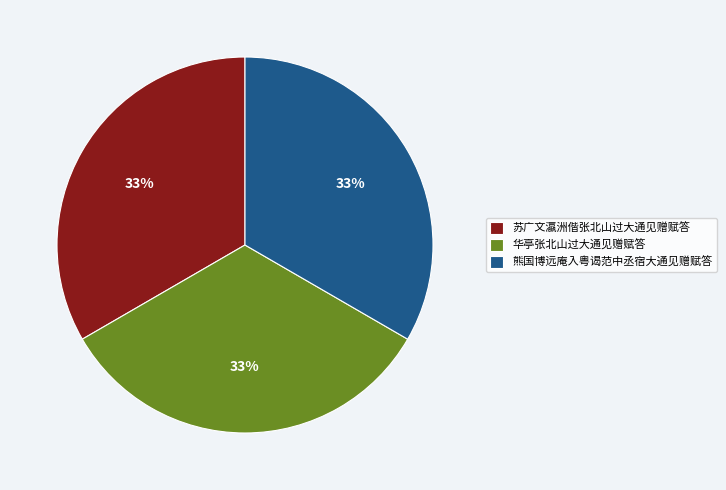

How many slices are in this pie chart?

3